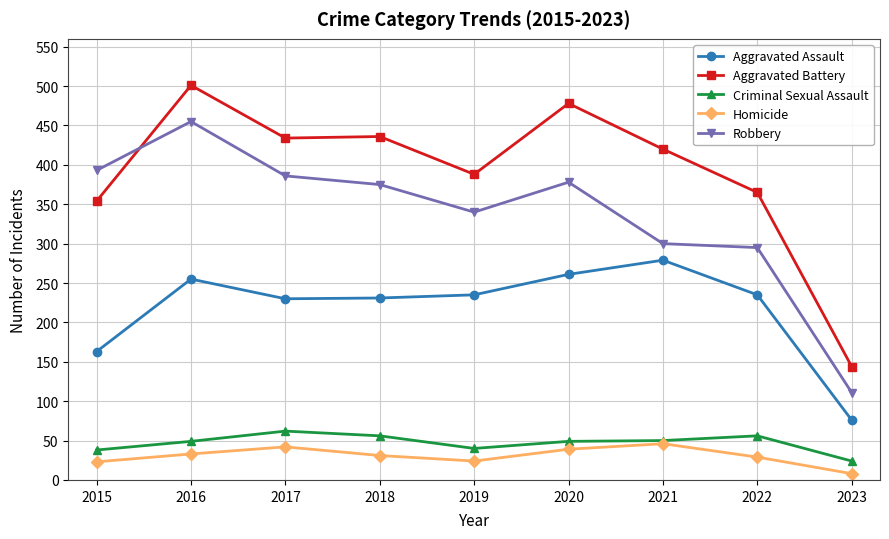

Rank the series at 2022 from highest to lowest value.

Aggravated Battery, Robbery, Aggravated Assault, Criminal Sexual Assault, Homicide